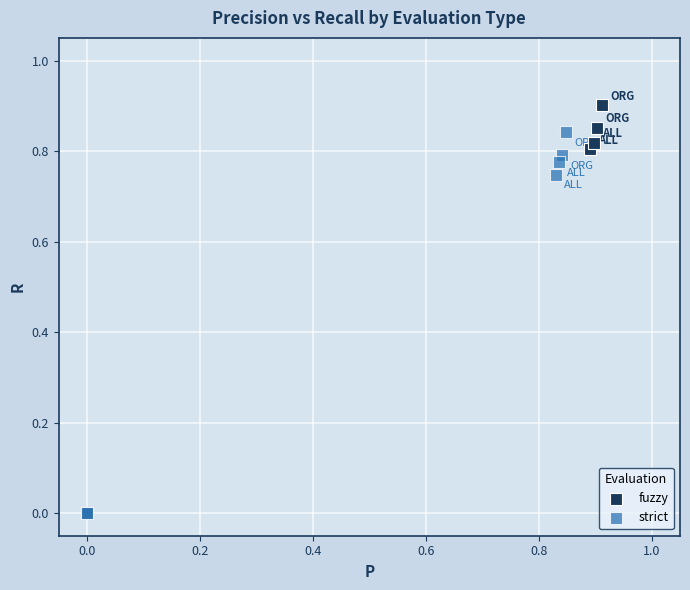

Which series contains the highest Y value?

fuzzy